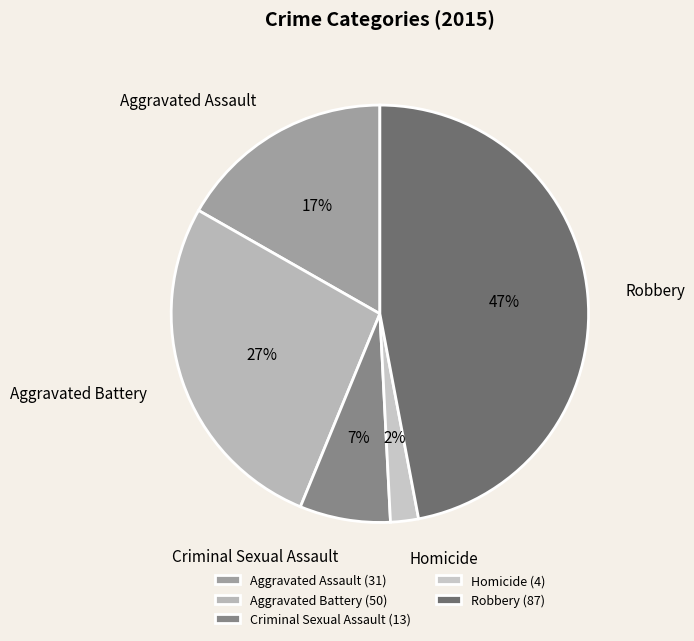

Is there any slice that represents more than half of the pie?

No